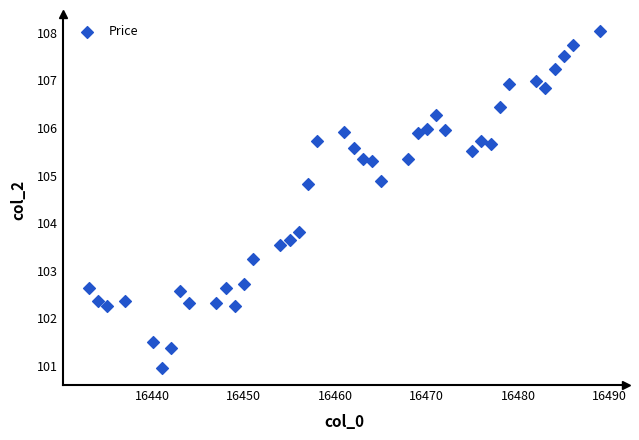

What is the range of Y values (max minus min)?

7.1